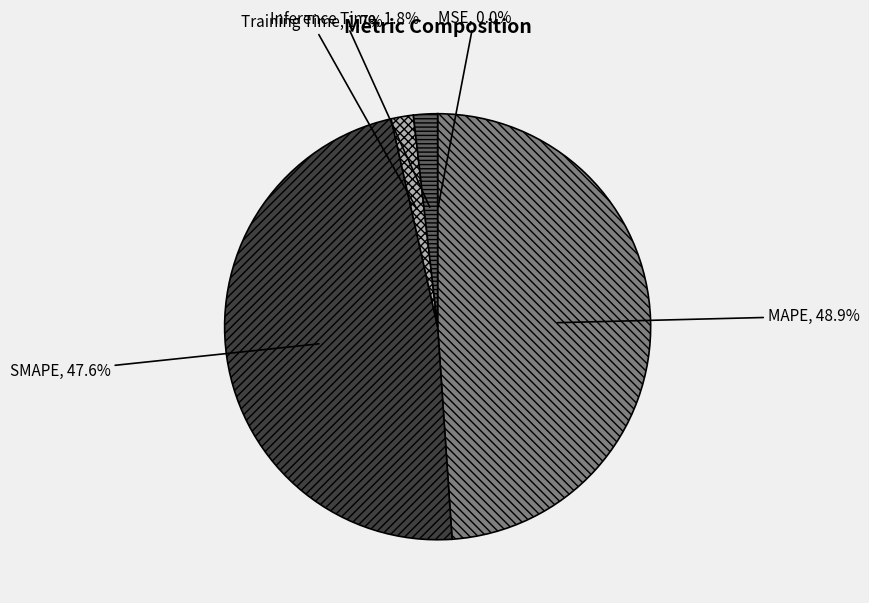

To the nearest percent, what percentage of the pie is SMAPE?

48%